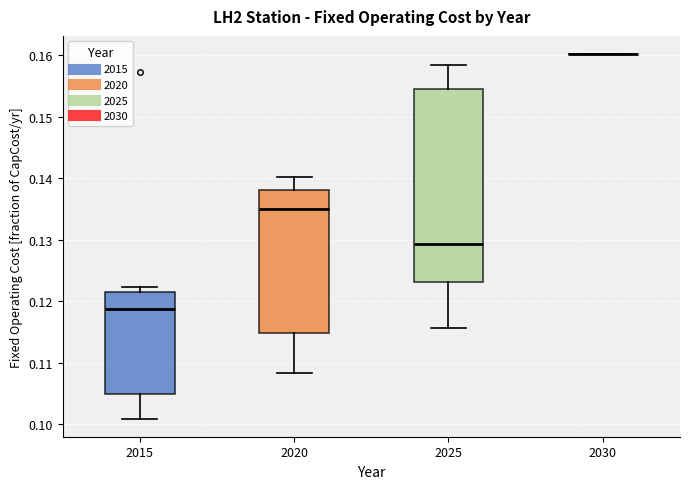

Which box is the tallest, from its lower edge to its upper edge?

2025